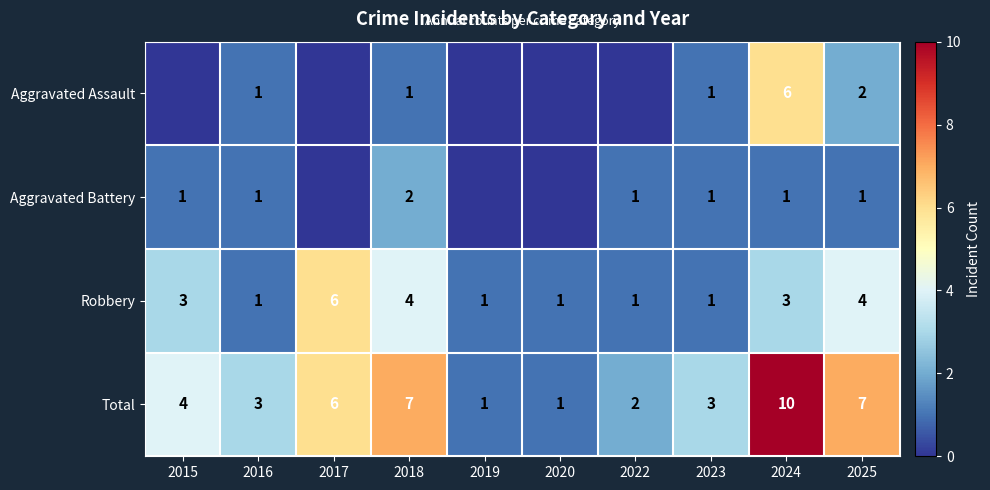

Count the Total values in the range 2 to 7.

7